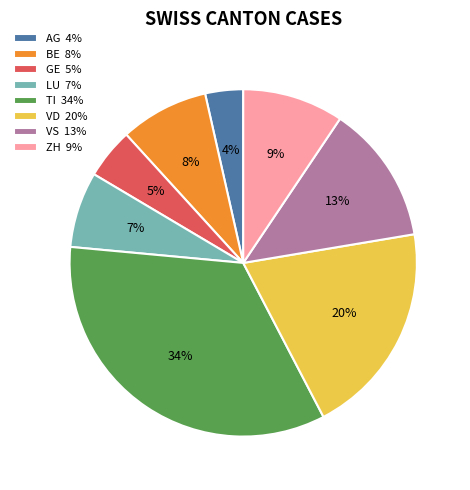

To the nearest percent, what is the average slice percentage?

12%